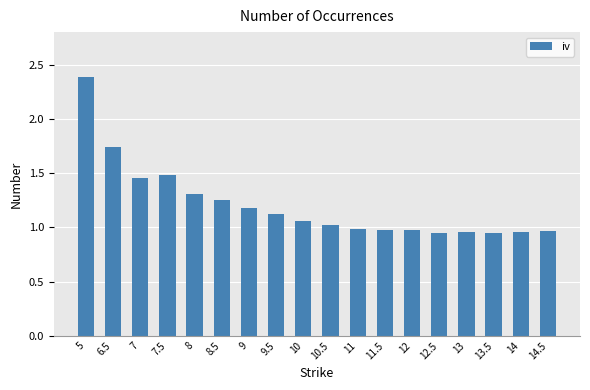

What is the difference between the maximum and minimum values?

1.4